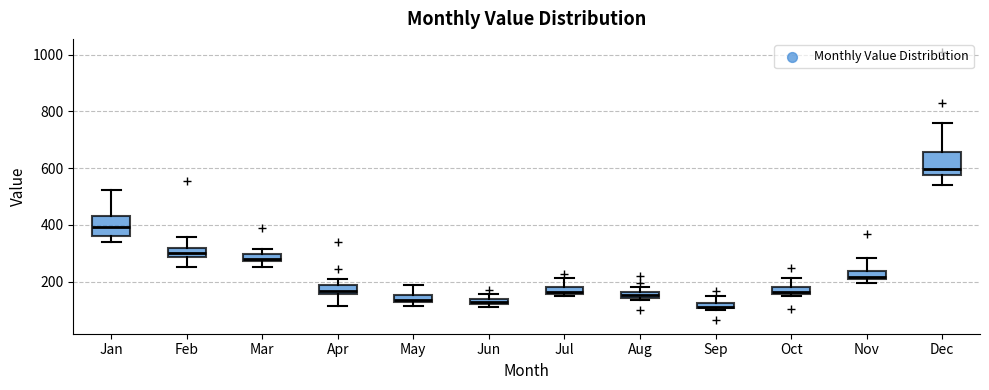

Where is the lower edge of the box for Jan on the y-axis? The values are not printed on the chart, so give them approximately, as read against the axis.

360